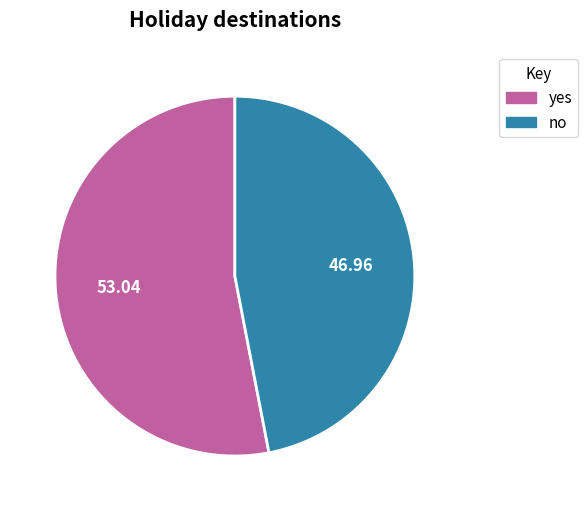

Which slice is the largest?

yes